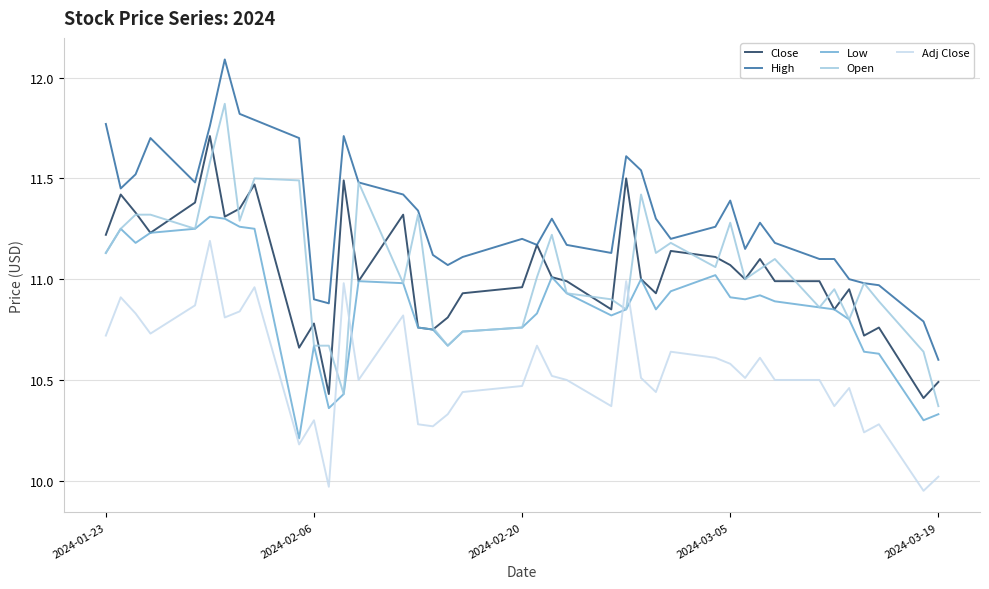

What are all the series names shown in the legend?

Close, High, Low, Open, Adj Close